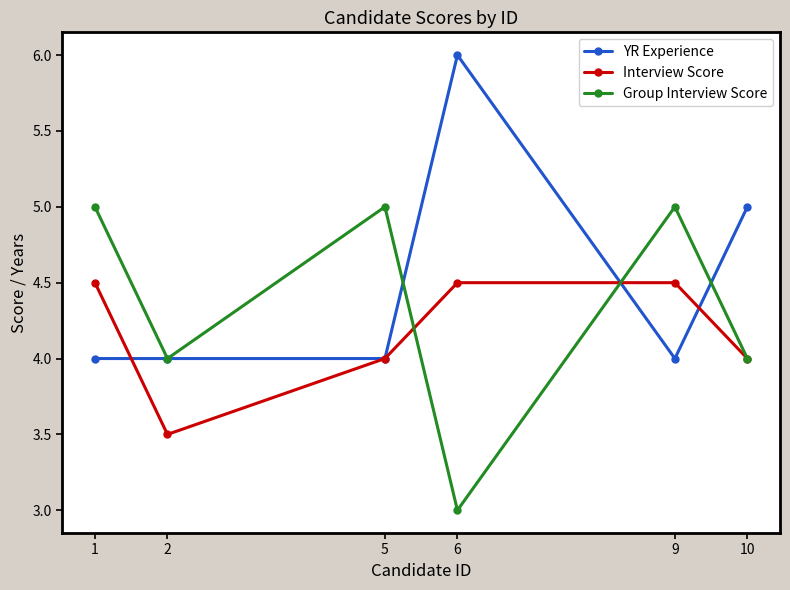

What is the value of the YR Experience point at the 2nd from the left?

4.0